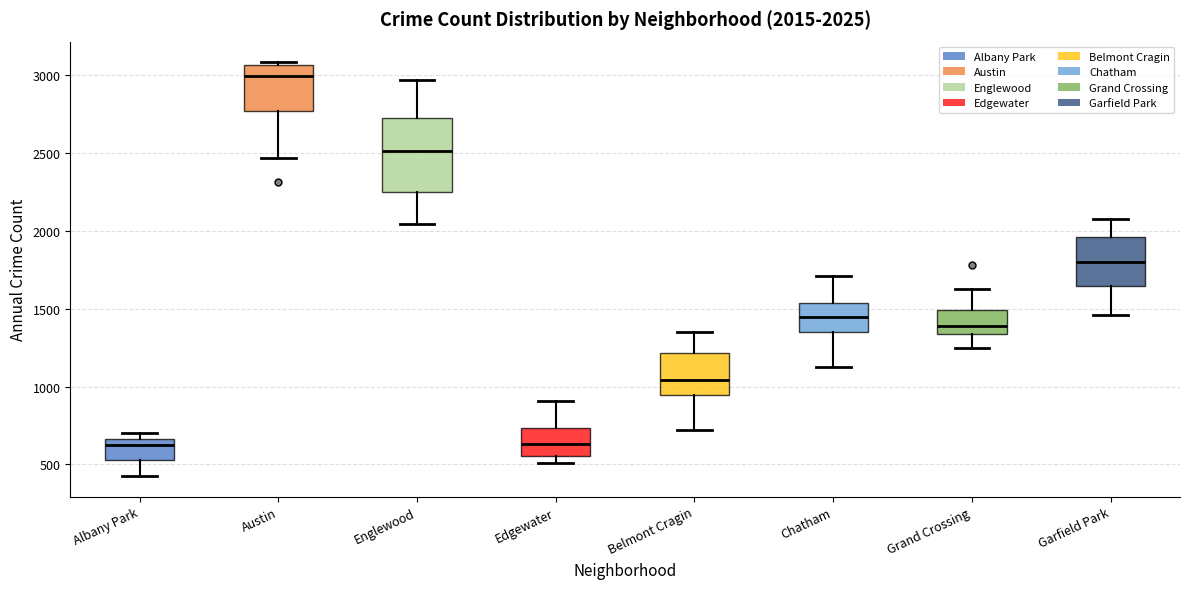

Which box is the tallest, from its lower edge to its upper edge?

Englewood